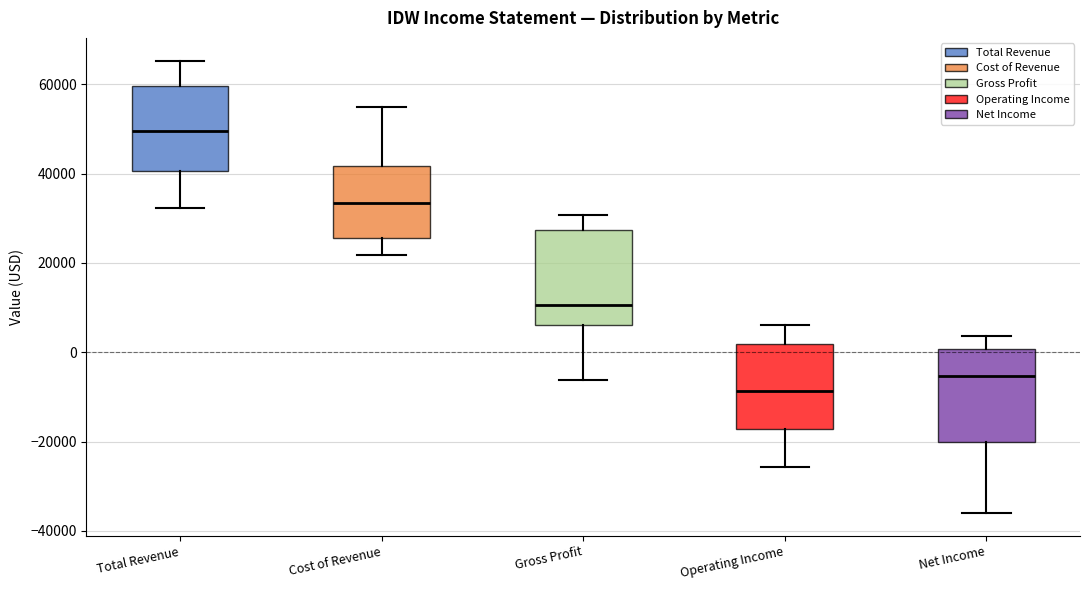

Reading left to right, read every box against the y-axis: the position of its median line, the range the box covers, and the ends of its whiskers. The values are not printed on the chart, so give them approximately, as read against the axis.

Total Revenue: median 50000, box 40000 to 60000, whiskers 32000 to 66000
Cost of Revenue: median 34000, box 26000 to 42000, whiskers 22000 to 54000
Gross Profit: median 10000, box 6000 to 28000, whiskers -6000 to 30000
Operating Income: median -8000, box -18000 to 2000, whiskers -26000 to 6000
Net Income: median -6000, box -20000 to 0, whiskers -36000 to 4000